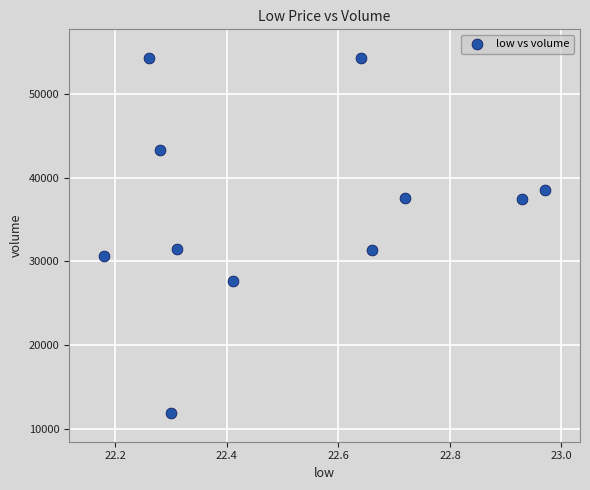

What is the range of Y values (max minus min)?

42415.6